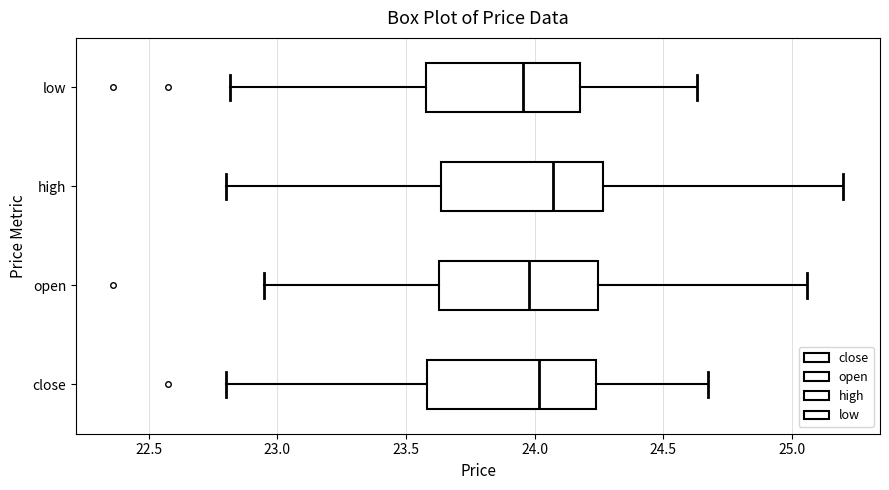

Reading bottom to top, transcribe this box plot: for each box, give where its median line is, the range the box spans, and where its two whiskers end, as read against the x-axis. The values are not printed on the chart, so give them approximately, as read against the axis.

close: median 24.00, box 23.60 to 24.25, whiskers 22.80 to 24.65
open: median 24.00, box 23.65 to 24.25, whiskers 22.95 to 25.05
high: median 24.05, box 23.65 to 24.25, whiskers 22.80 to 25.20
low: median 23.95, box 23.60 to 24.20, whiskers 22.80 to 24.65